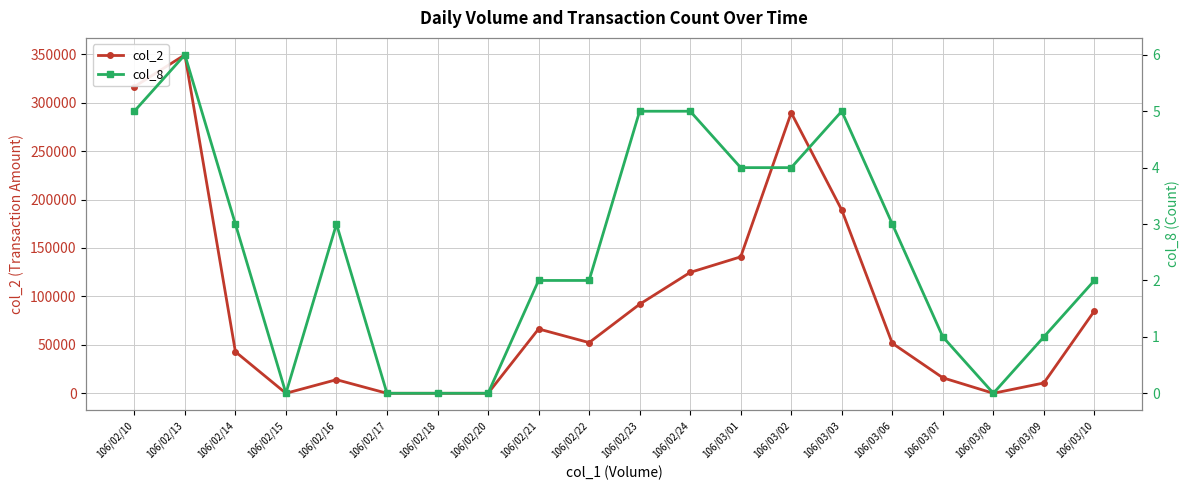

Is it true that col_8 equals 3 at 106/03/10?

False